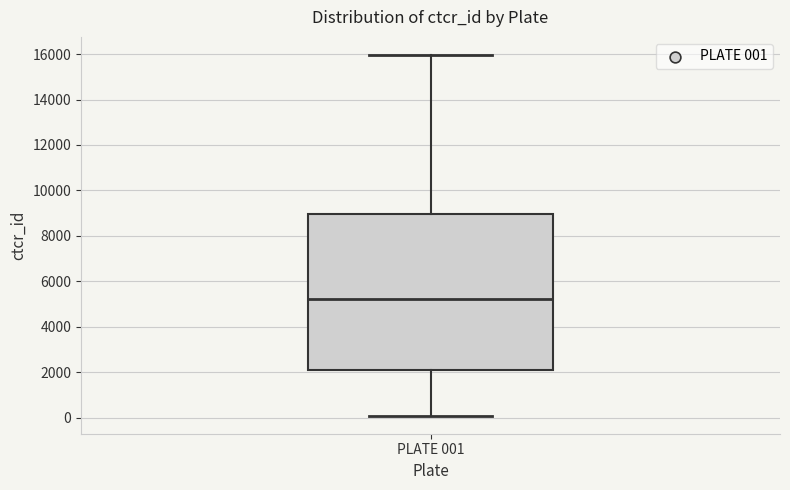

Where is the lower edge of the box for PLATE 001 on the y-axis? The values are not printed on the chart, so give them approximately, as read against the axis.

2200